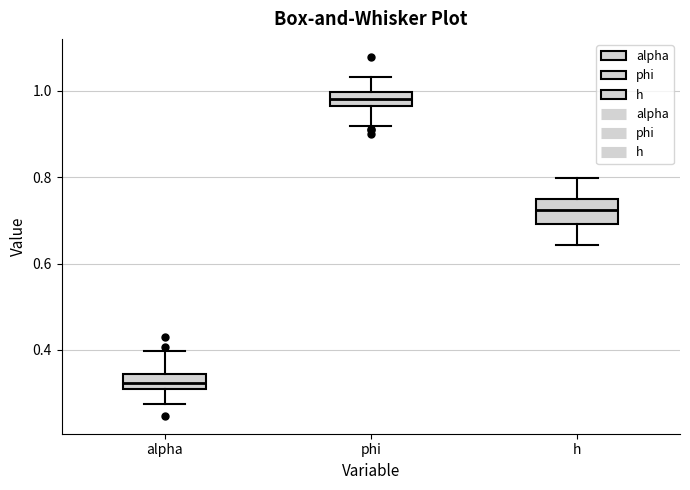

Where is the lower edge of the box for phi on the y-axis? The values are not printed on the chart, so give them approximately, as read against the axis.

0.96